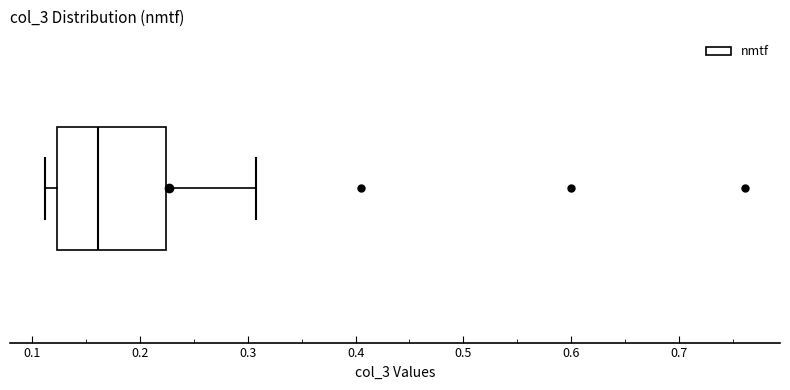

Where does the left whisker of the box end on the x-axis? The values are not printed on the chart, so give them approximately, as read against the axis.

0.11